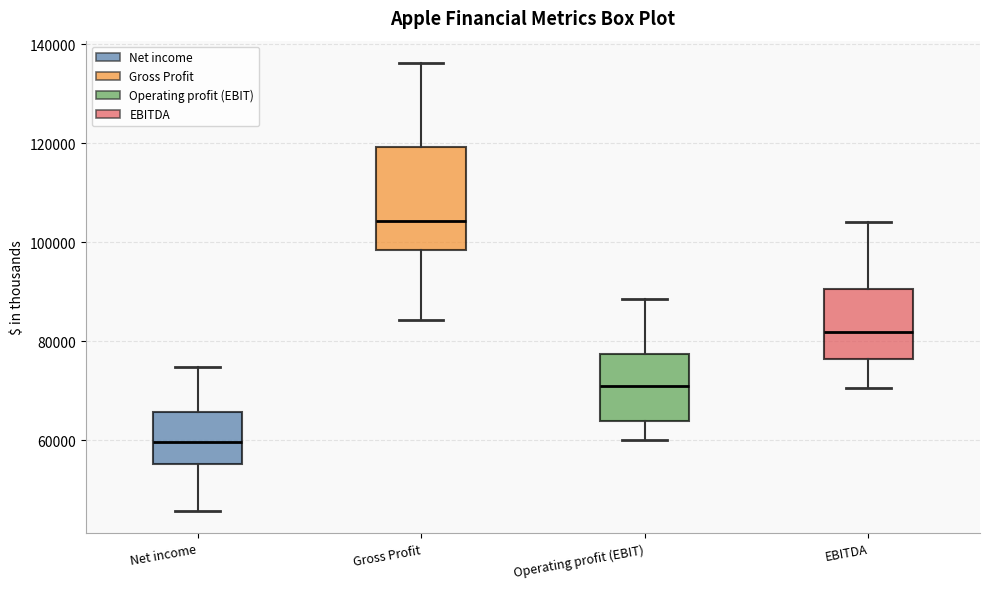

Where does the upper whisker of the box for Net income end on the y-axis? The values are not printed on the chart, so give them approximately, as read against the axis.

74000